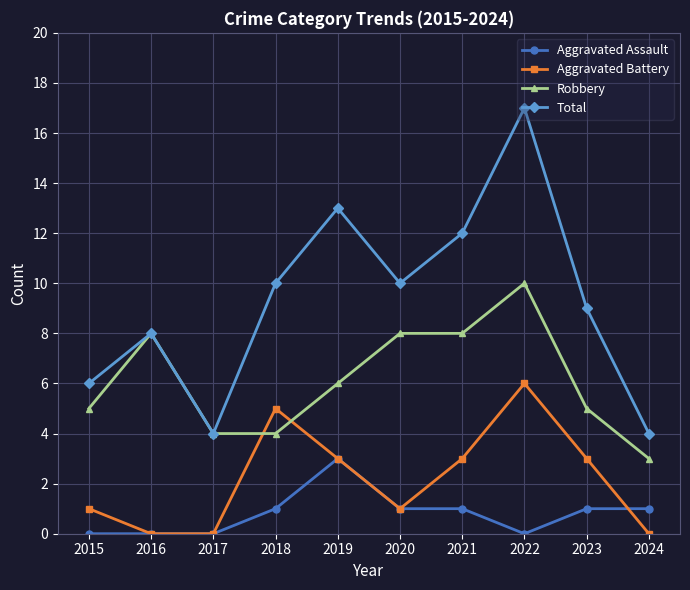

How many lines are shown in the chart?

4